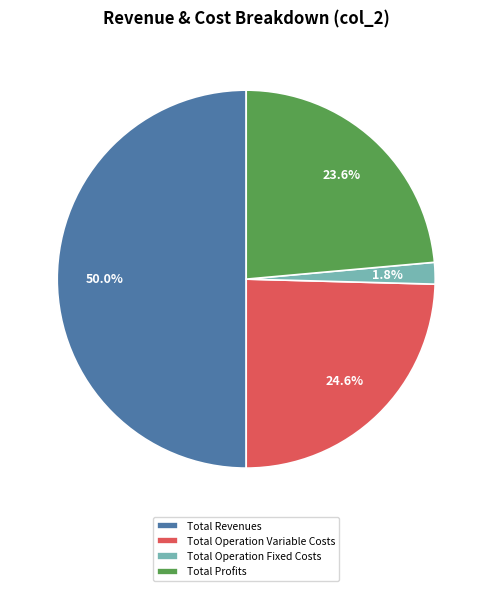

Between Total Operation Variable Costs and Total Revenues, which is larger?

Total Revenues